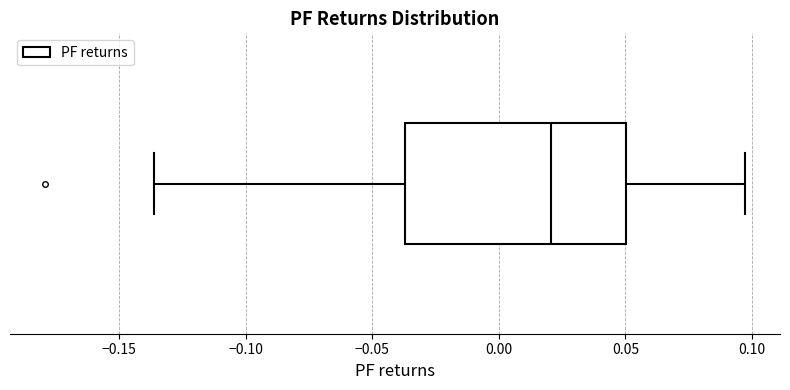

Where does the right whisker of the box end on the x-axis? The values are not printed on the chart, so give them approximately, as read against the axis.

0.095